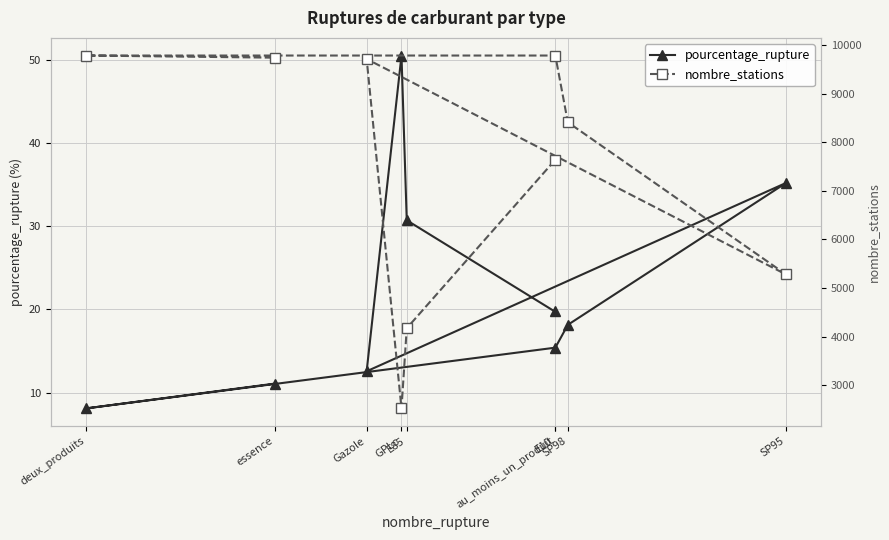

At which label does nombre_stations first exceed 8413?

Gazole